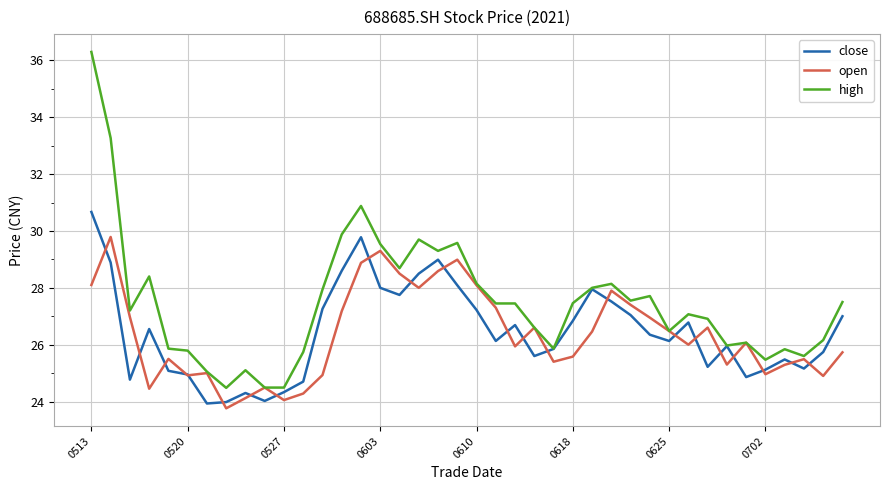

Which series has the widest spread of values?

high